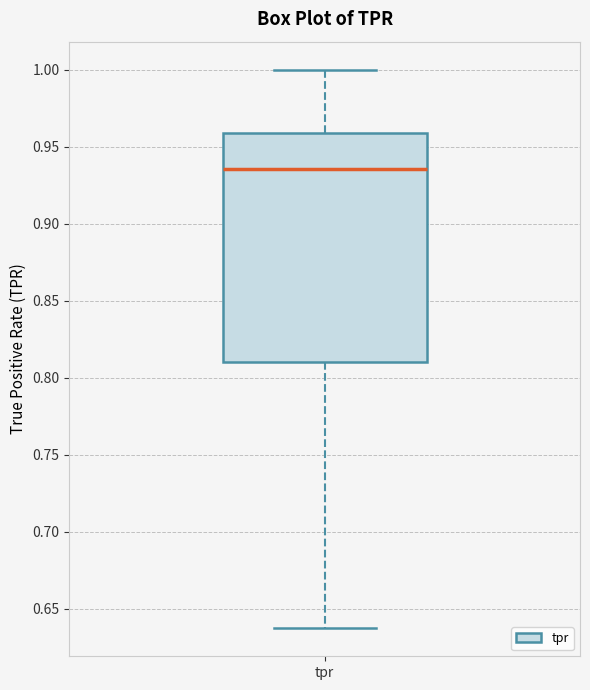

Where does the lower whisker of the box for tpr end on the y-axis? The values are not printed on the chart, so give them approximately, as read against the axis.

0.635